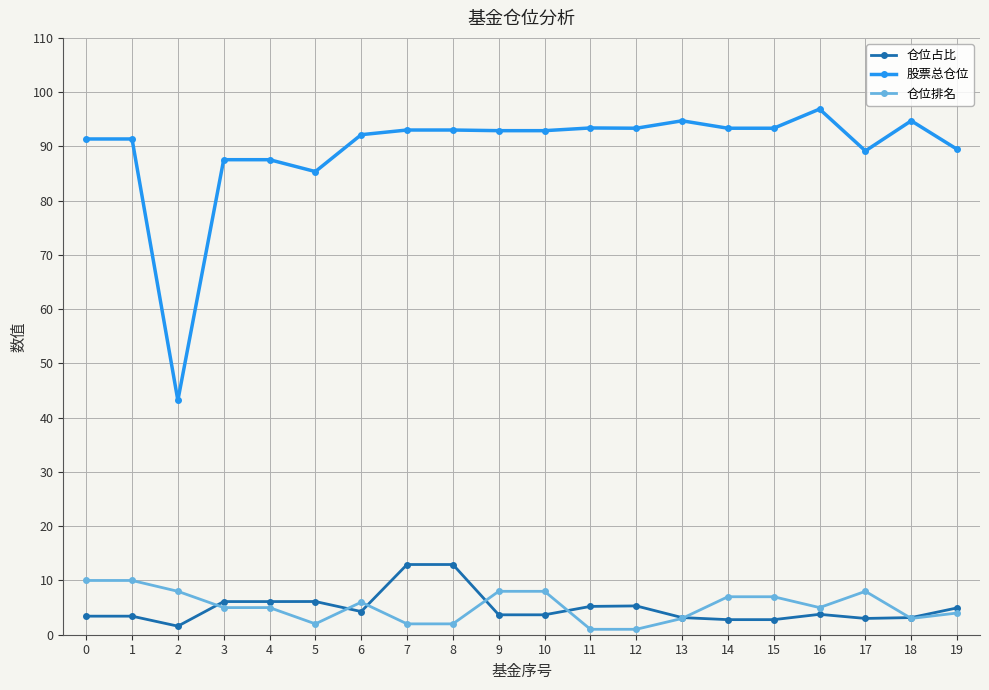

Does the chart have visible grid lines?

Yes